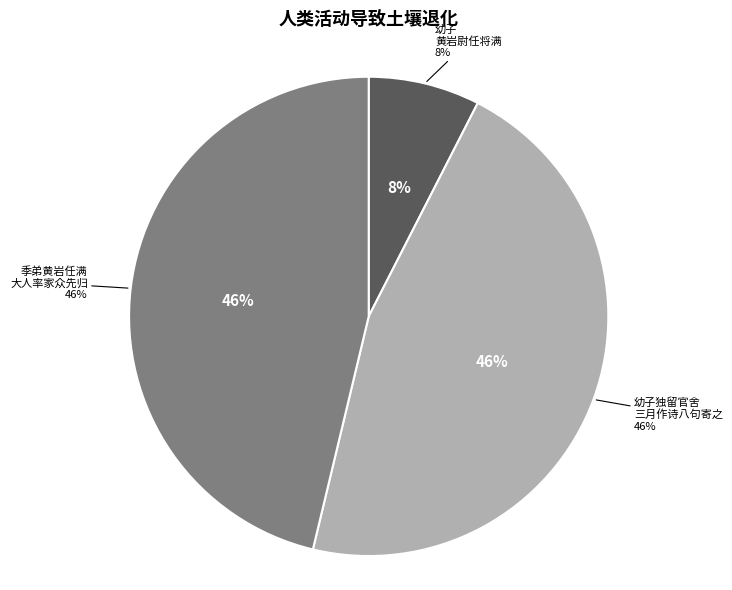

Which has a higher value, 季弟黄岩任满大人率家众先归作诗见示恭次元韵 or 壬寅正月幼子黄岩尉任将满予与家众先归幼子?

季弟黄岩任满大人率家众先归作诗见示恭次元韵